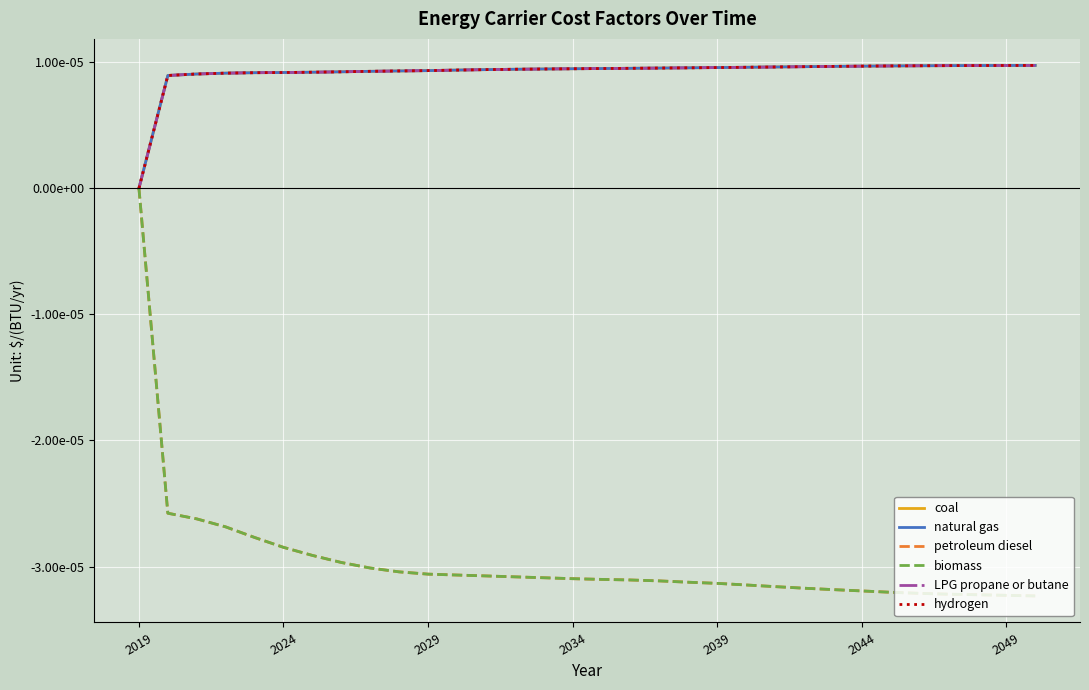

Is this an area chart (filled region under the line)?

No